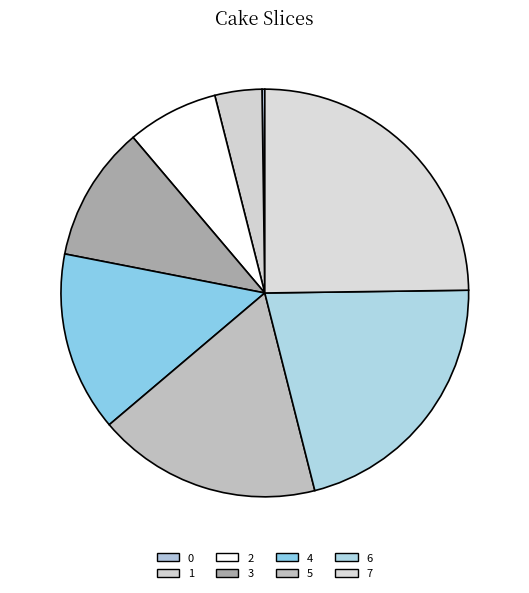

What is the largest slice in the pie chart?

7